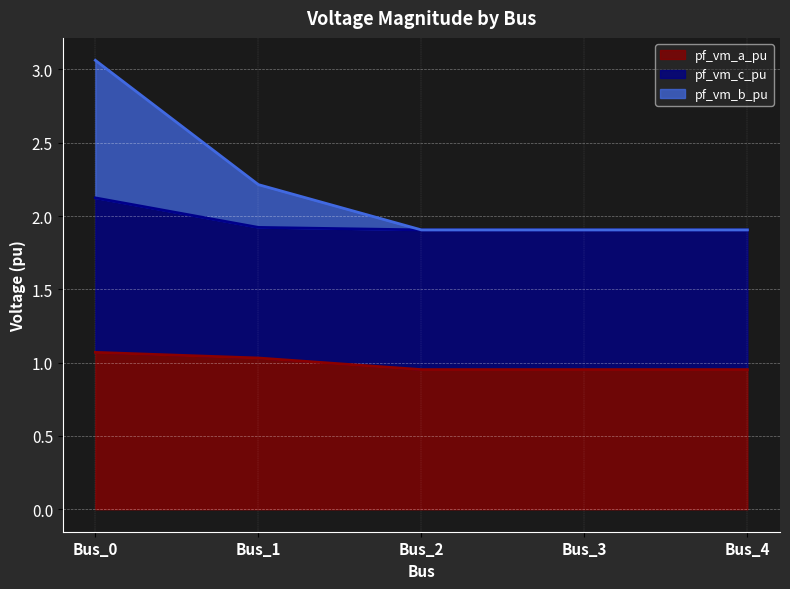

Is it true that pf_vm_a_pu equals 0.2 at Bus_1?

False